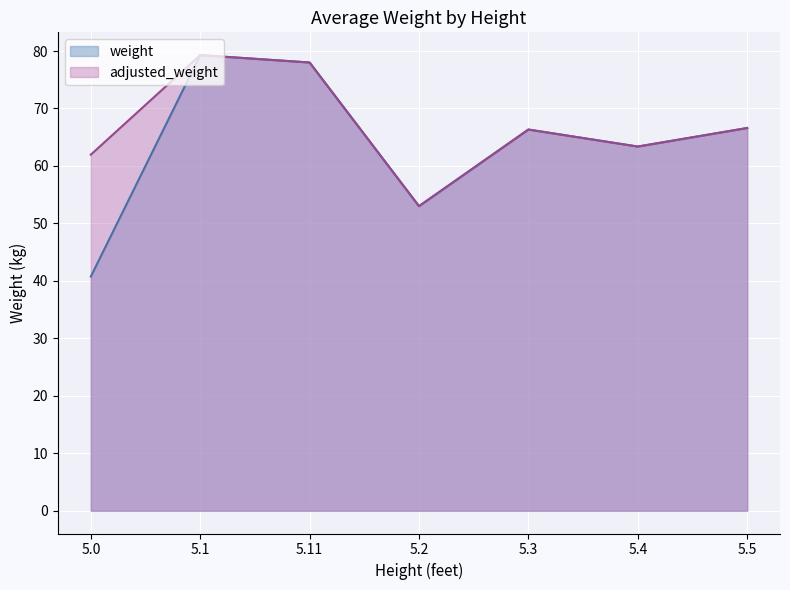

Rank the series by their maximum value, from lowest to highest.

weight, adjusted_weight